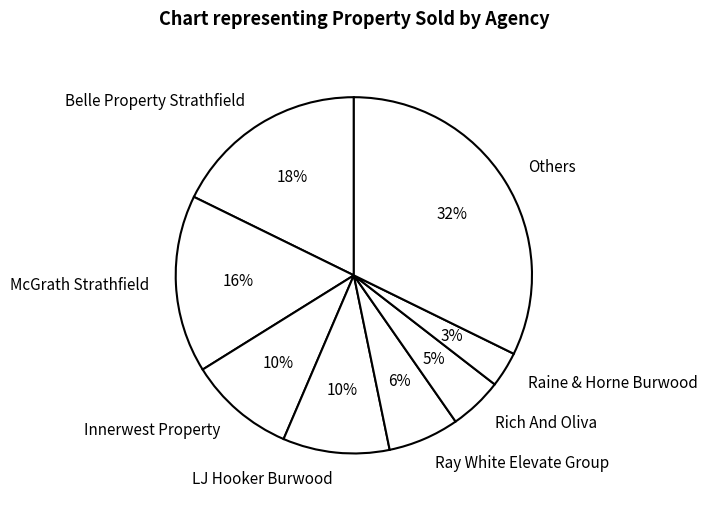

True or false: Others accounts for 20% of the total.

False